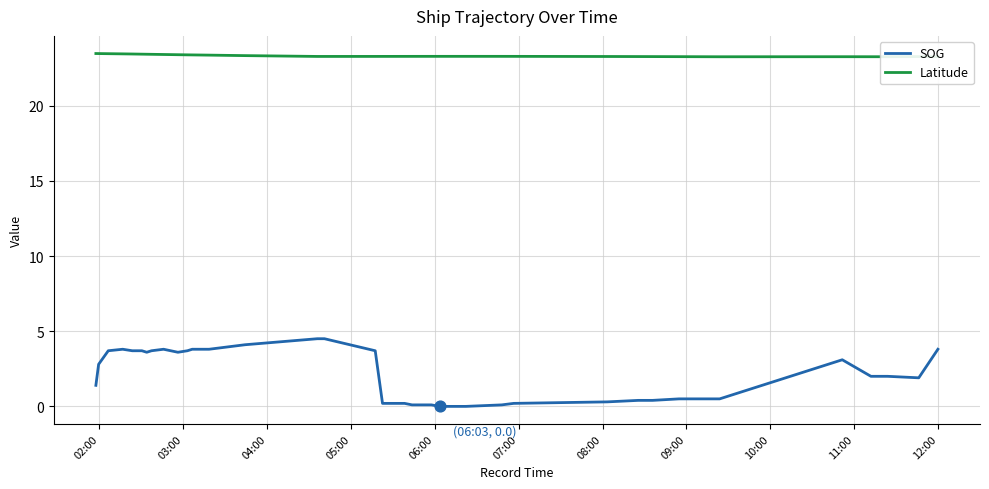

What is the difference between the maximum and minimum values in the SOG series?

4.5